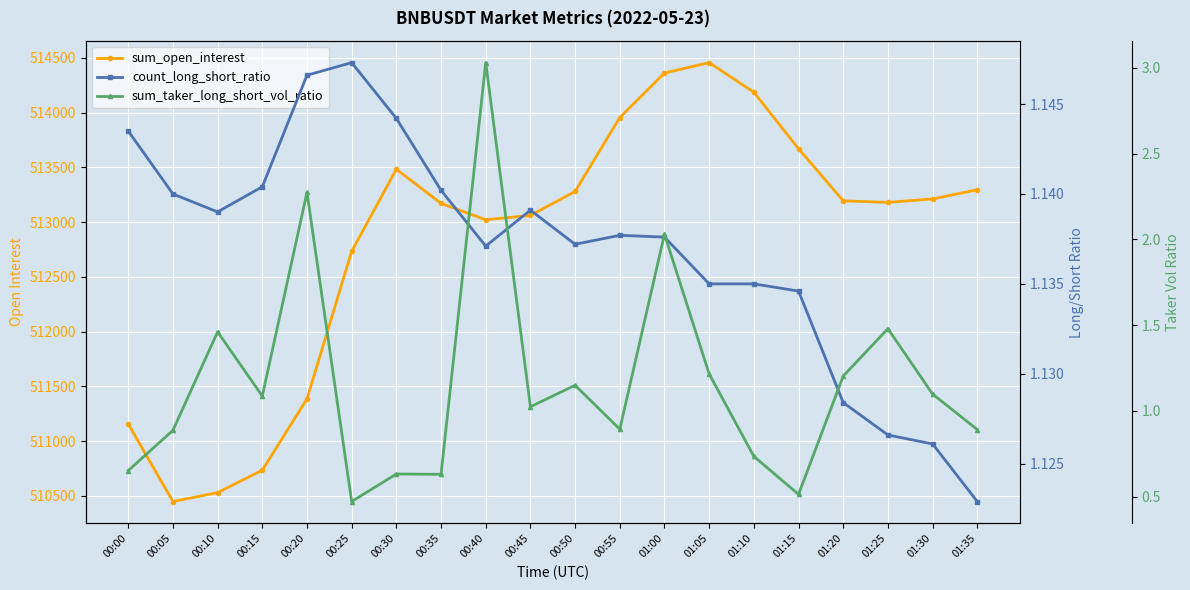

Which has a higher value, 01:10 or 01:30?

01:10